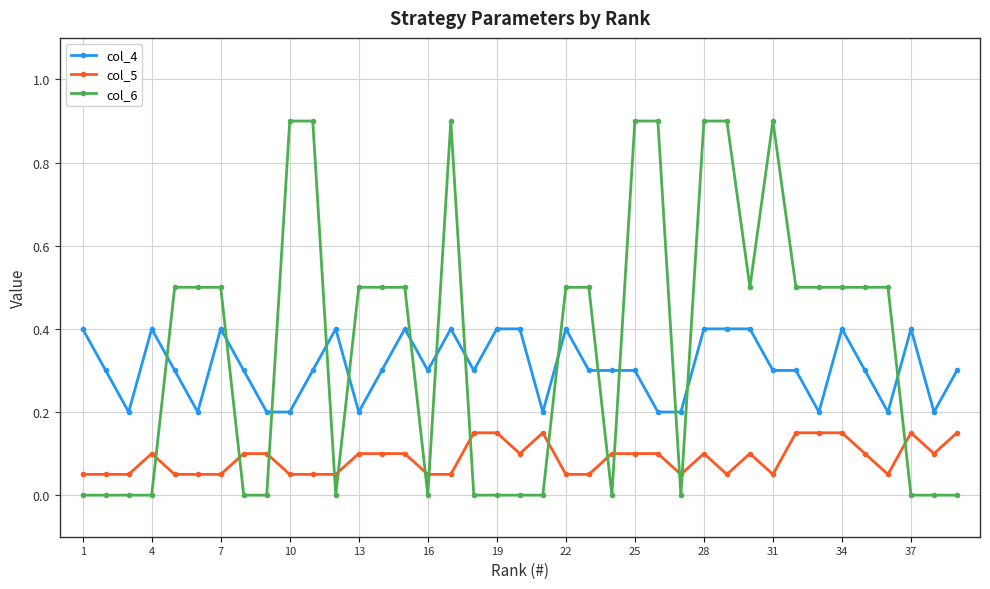

True or false: col_5 and col_4 cross at least once.

False